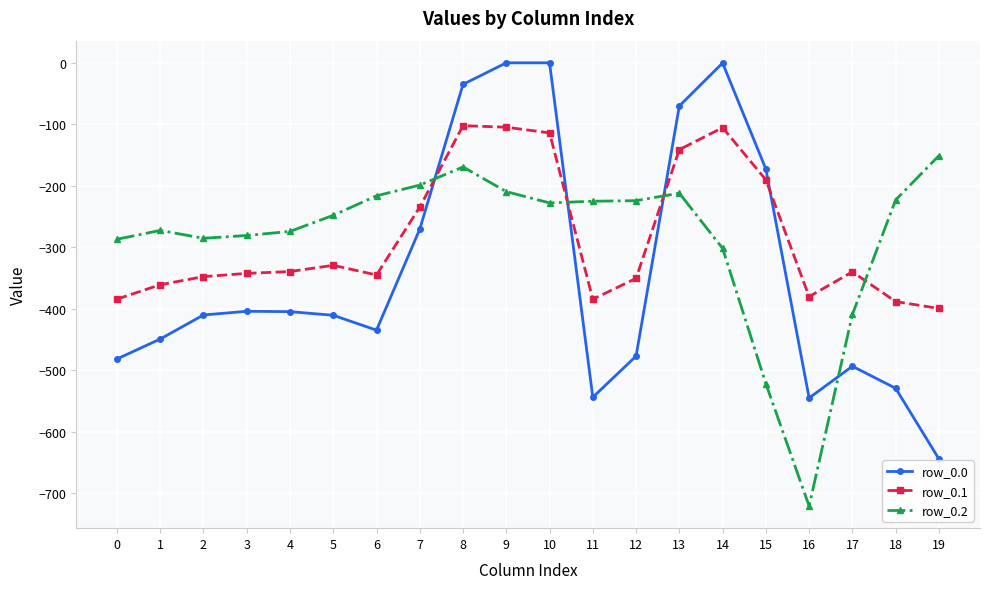

How many values in the row_0.0 series exceed -410?

9